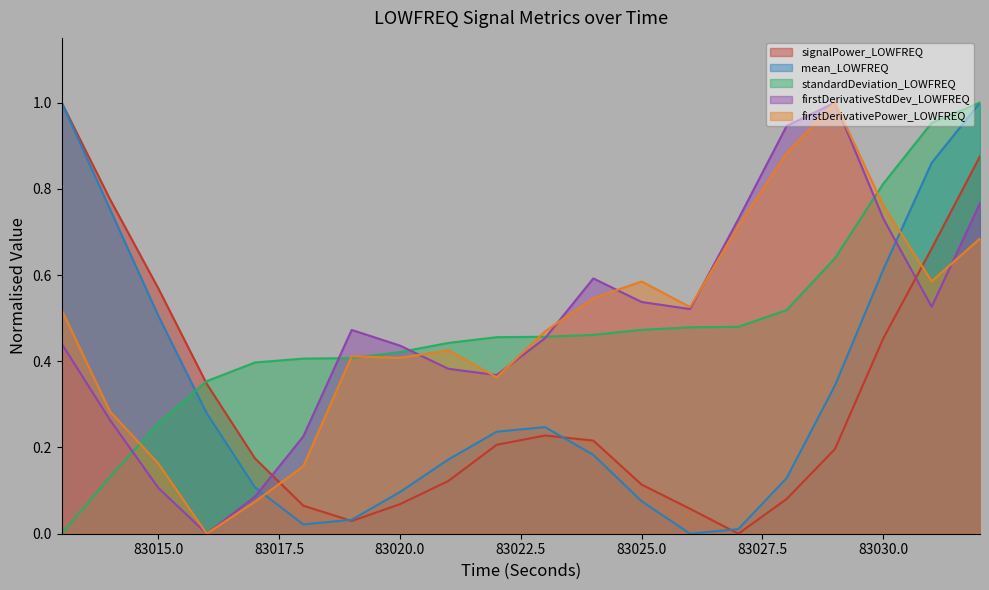

Read the signalPower_LOWFREQ value at 83032.

0.9